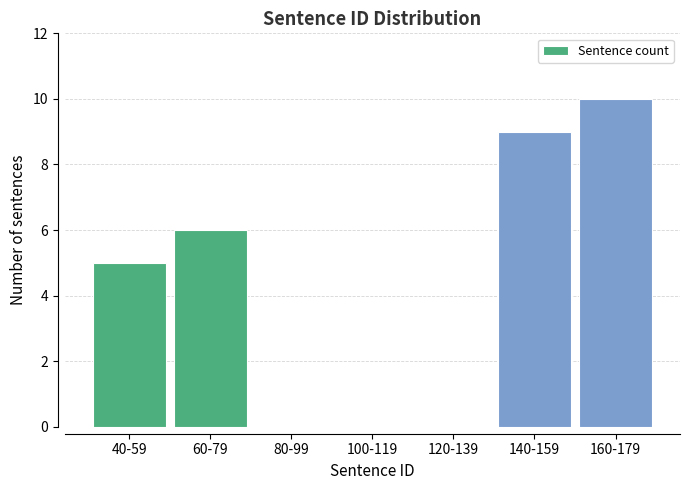

Reading right to left, transcribe all the data shown in this chart.

160-179=10	140-159=9	120-139=0	100-119=0	80-99=0	60-79=6	40-59=5